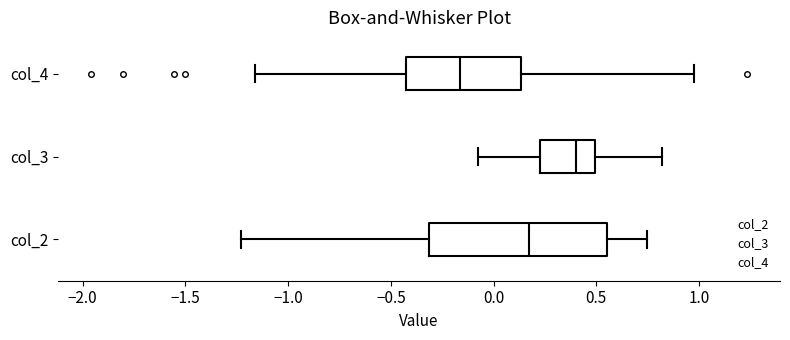

Reading bottom to top, transcribe this box plot: for each box, give where its median line is, the range the box spans, and where its two whiskers end, as read against the x-axis. The values are not printed on the chart, so give them approximately, as read against the axis.

col_2: median 0.15, box -0.30 to 0.55, whiskers -1.25 to 0.75
col_3: median 0.40, box 0.25 to 0.50, whiskers -0.10 to 0.80
col_4: median -0.15, box -0.45 to 0.15, whiskers -1.15 to 0.95